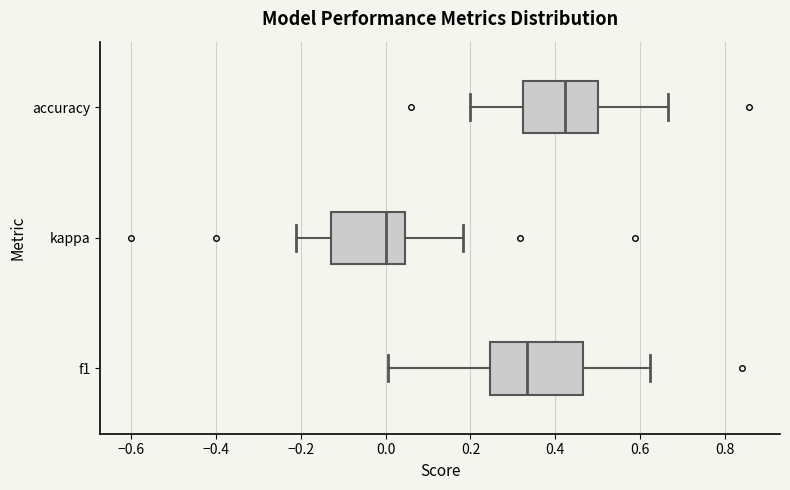

Reading bottom to top, transcribe this box plot: for each box, give where its median line is, the range the box spans, and where its two whiskers end, as read against the x-axis. The values are not printed on the chart, so give them approximately, as read against the axis.

f1: median 0.34, box 0.24 to 0.46, whiskers 0.00 to 0.62
kappa: median 0.00, box -0.12 to 0.04, whiskers -0.22 to 0.18
accuracy: median 0.42, box 0.32 to 0.50, whiskers 0.20 to 0.66